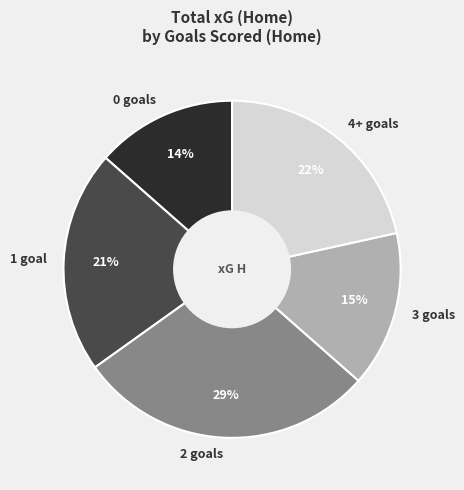

Is the sum of 0 goals and 1 goal greater than half?

No